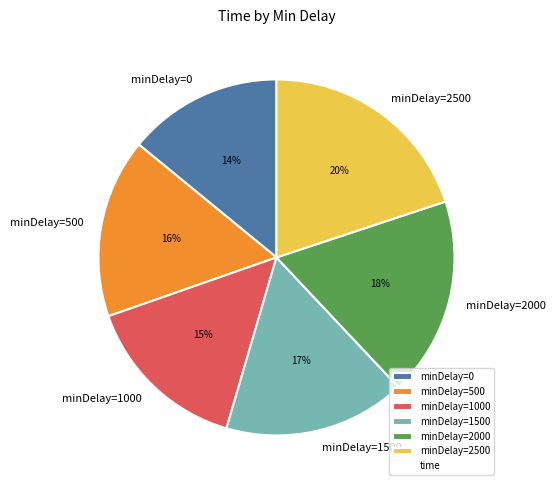

Between minDelay=2500 and minDelay=2000, which is larger?

minDelay=2500